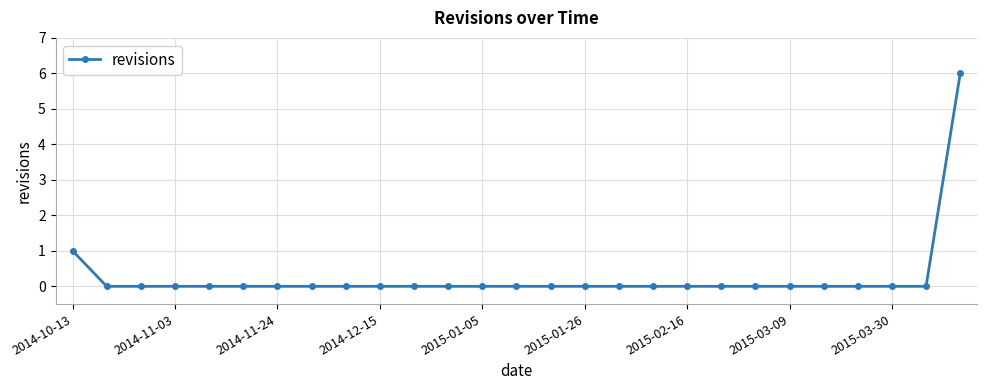

How many distinct data groups are displayed?

1